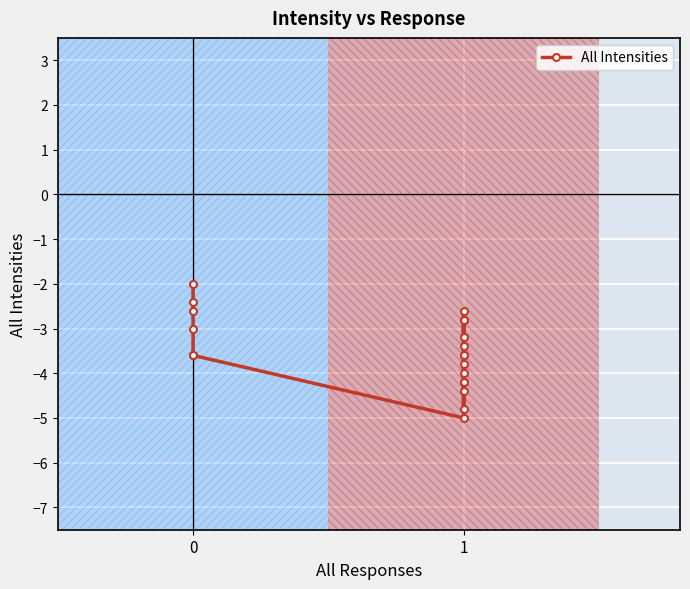

What is the difference between the second highest and second lowest values?

2.4